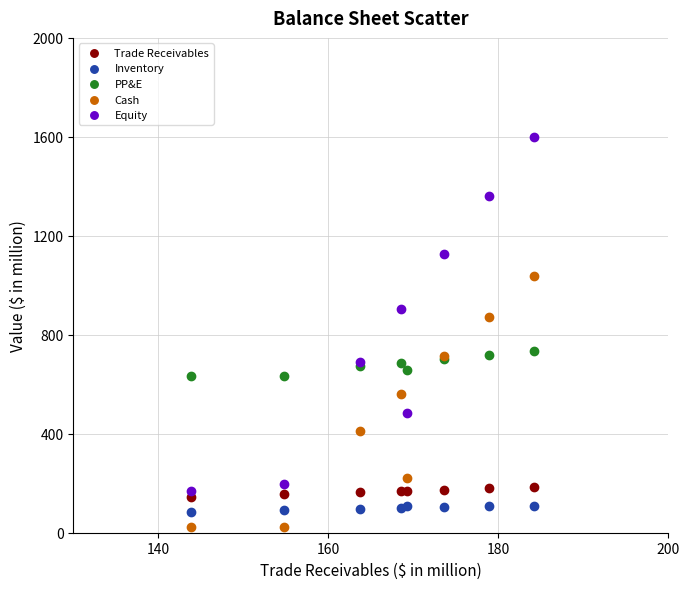

Which series reaches the maximum Y coordinate?

Equity